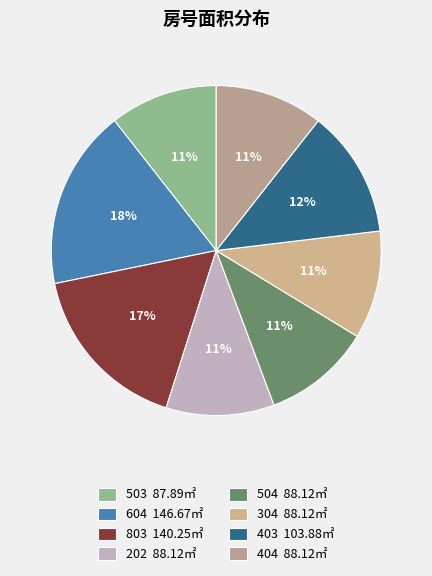

To the nearest percent, what percentage of the pie is 304?

11%